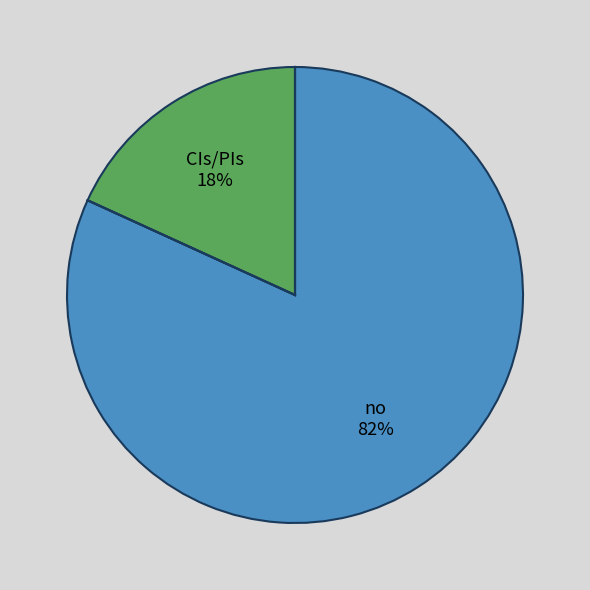

Count the number of slices in the pie.

2